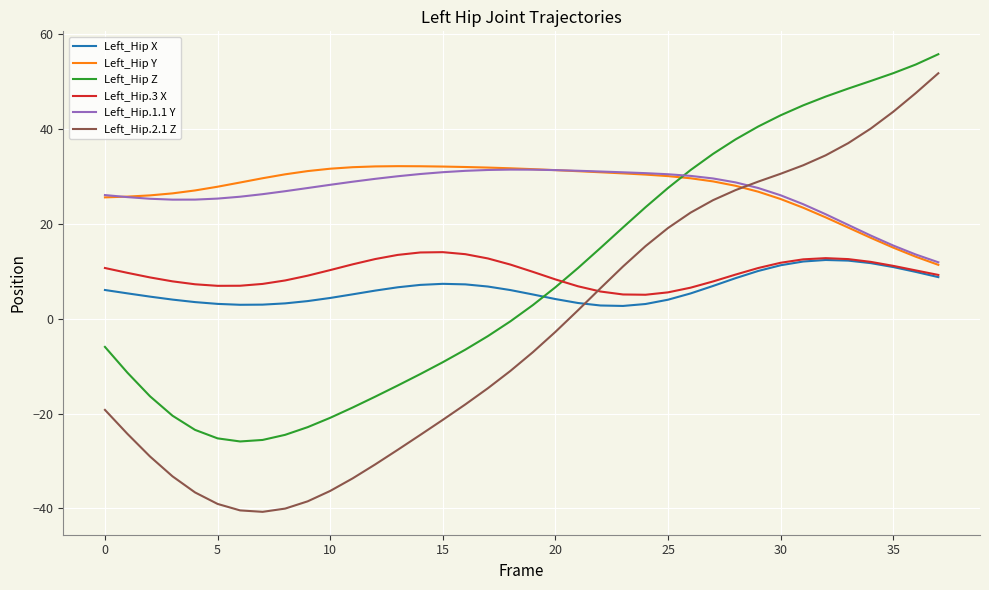

Which series has the widest spread of values?

Left_Hip.2.1 Z